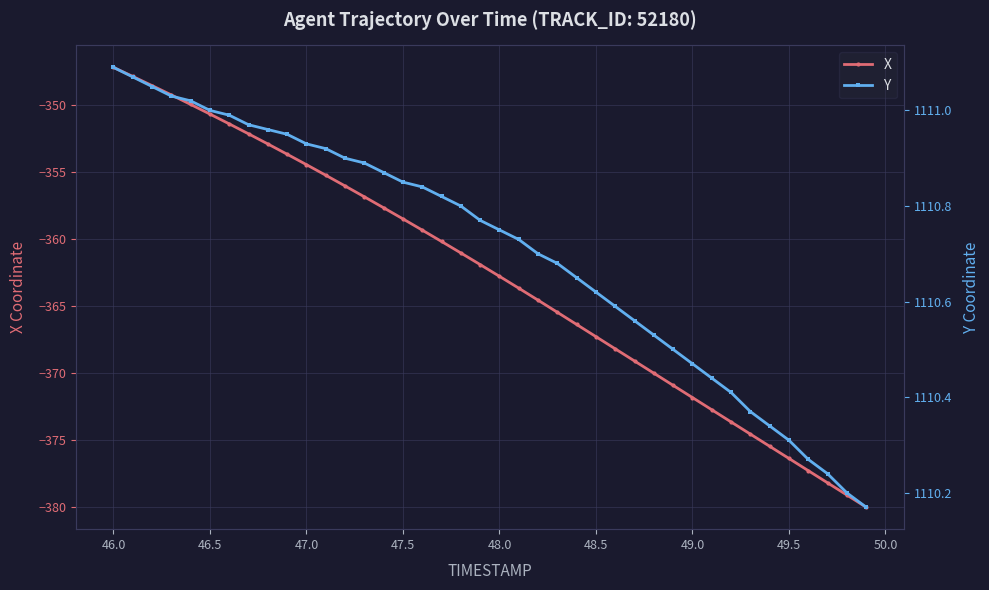

What is the difference between the second highest and second lowest values in the Y series?

0.9